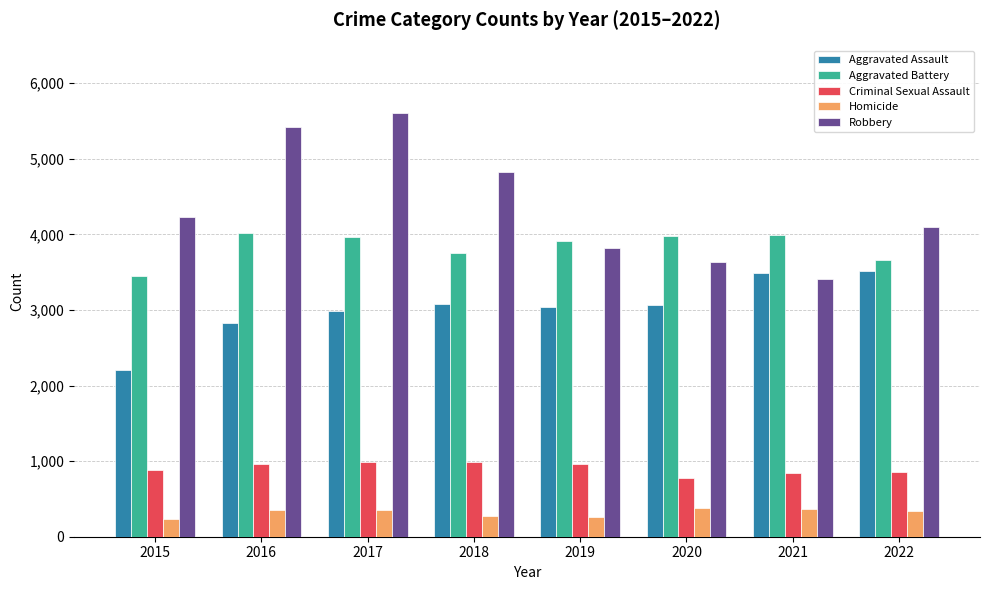

What is the maximum value shown in the chart?

5610